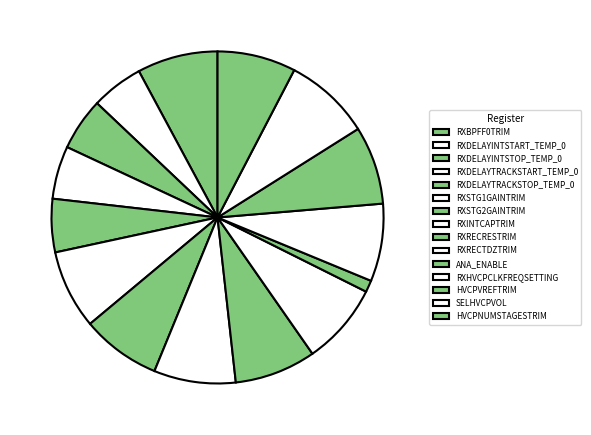

How many segments does this pie chart have?

15